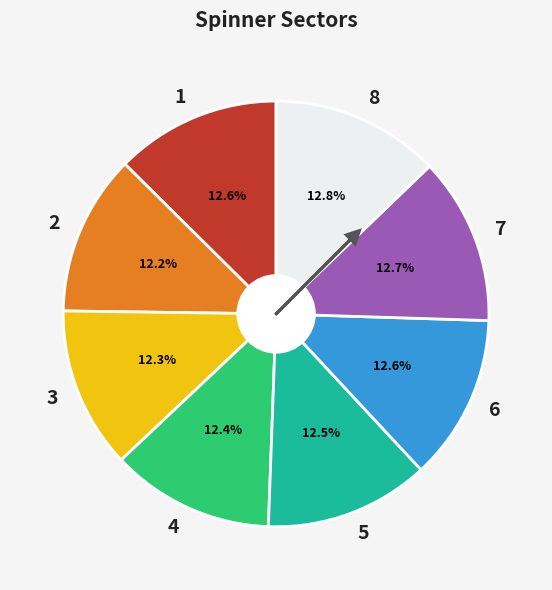

Does any single category account for the majority?

No